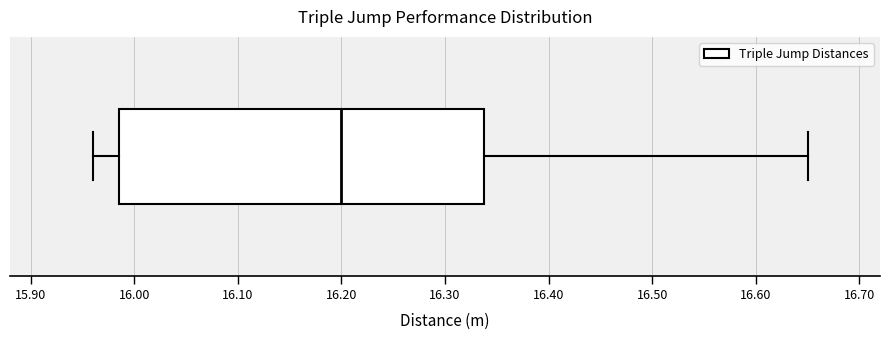

Where does the left whisker of the box end on the x-axis? The values are not printed on the chart, so give them approximately, as read against the axis.

15.96